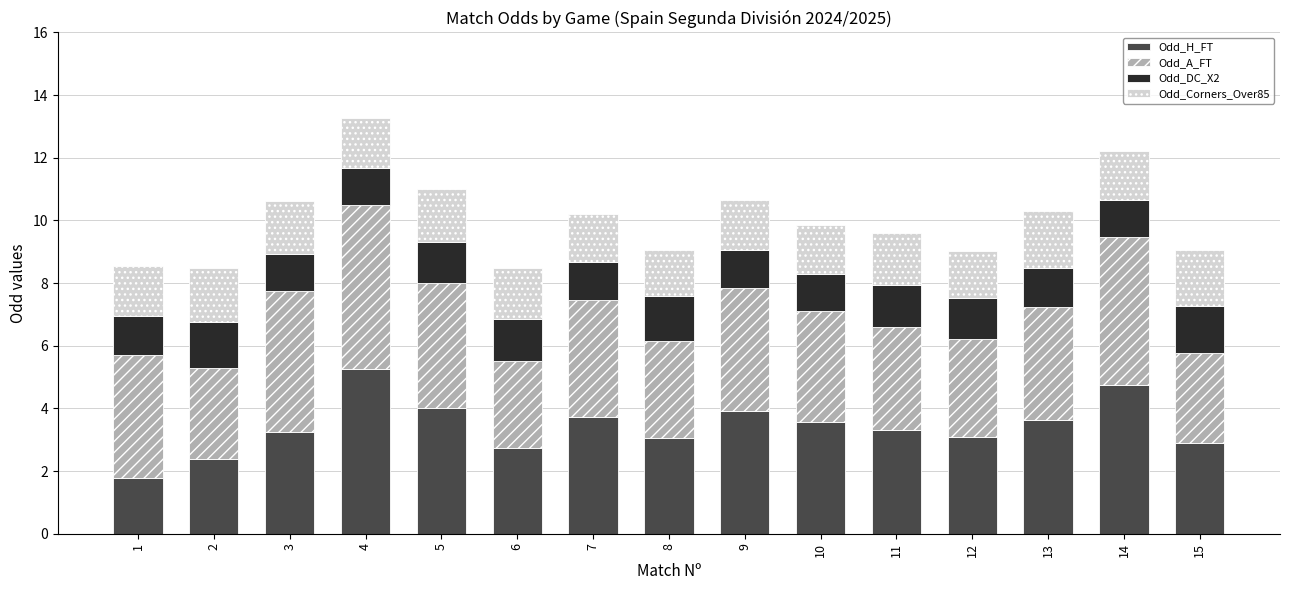

Is it true that Odd_H_FT equals 3.3 at 11?

True